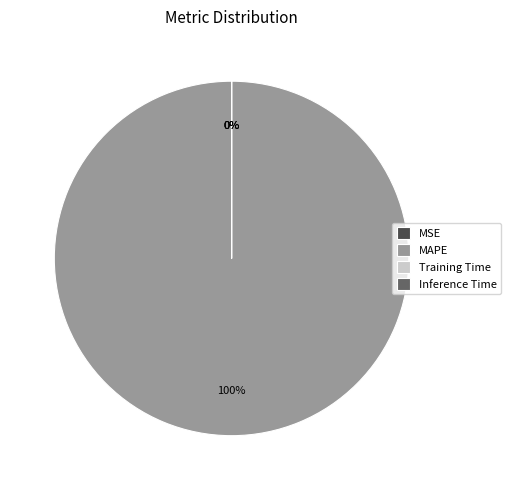

Is it true that Inference Time is 0% of the pie?

True